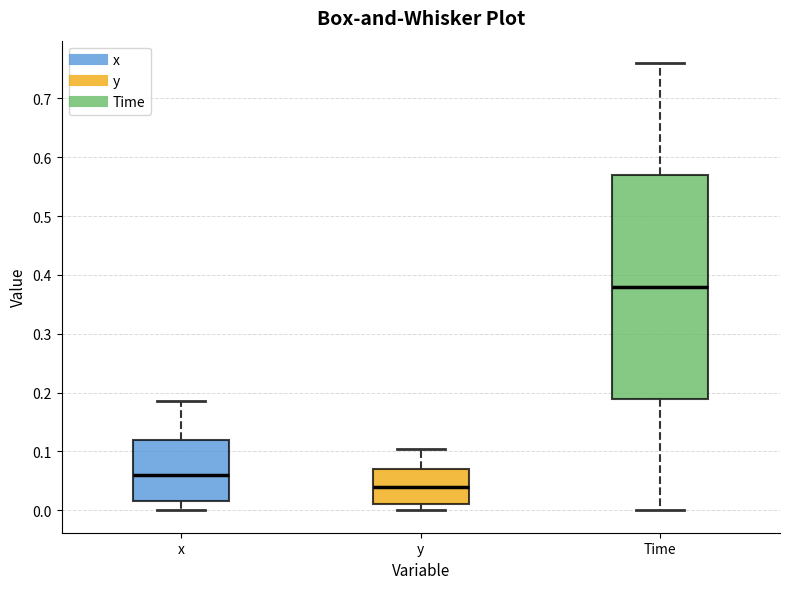

Which box has the lowest median line?

y